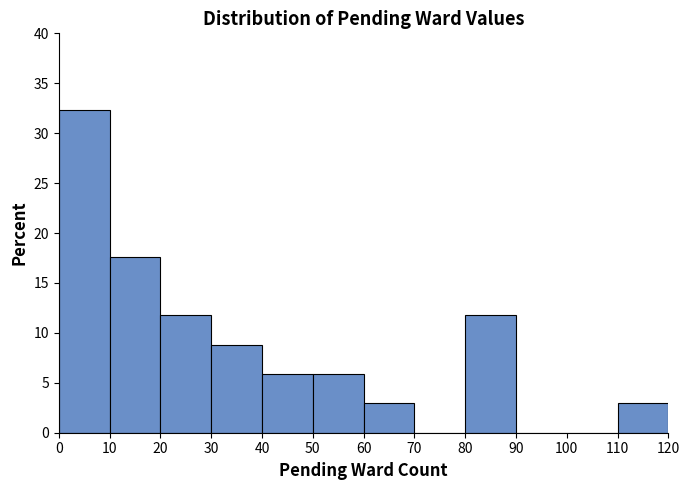

Reading left to right, list every bar in this chart as the range it spans on the x-axis followed by its height. The values are not printed on the chart, so give them approximately, as read against the axis.

0 to 10: 32.5
10 to 20: 17.5
20 to 30: 12.0
30 to 40: 9.0
40 to 50: 6.0
50 to 60: 6.0
60 to 70: 3.0
70 to 80: 0
80 to 90: 12.0
90 to 100: 0
100 to 110: 0
110 to 120: 3.0